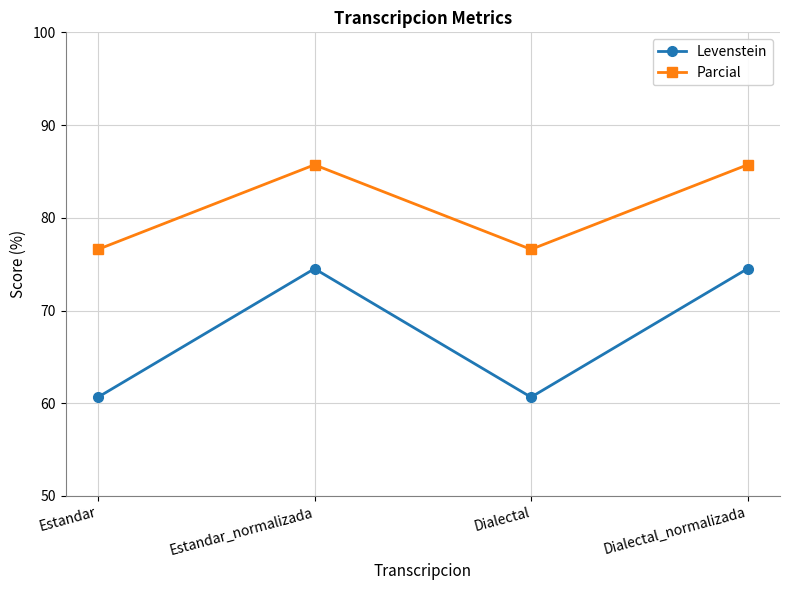

How many distinct data groups are displayed?

2